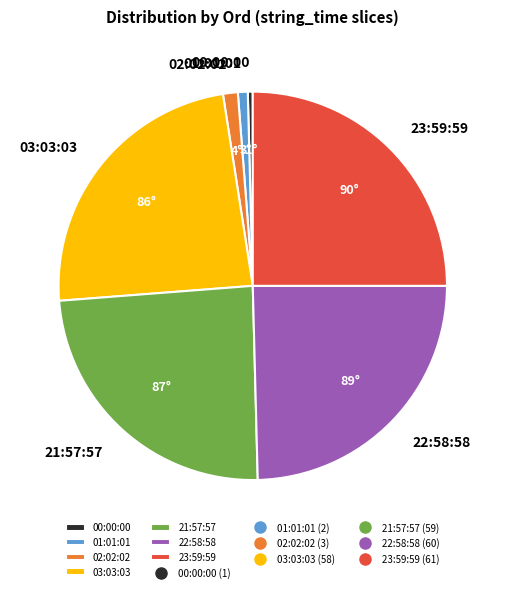

Is the sum of 23:59:59 and 00:00:00 greater than half?

No